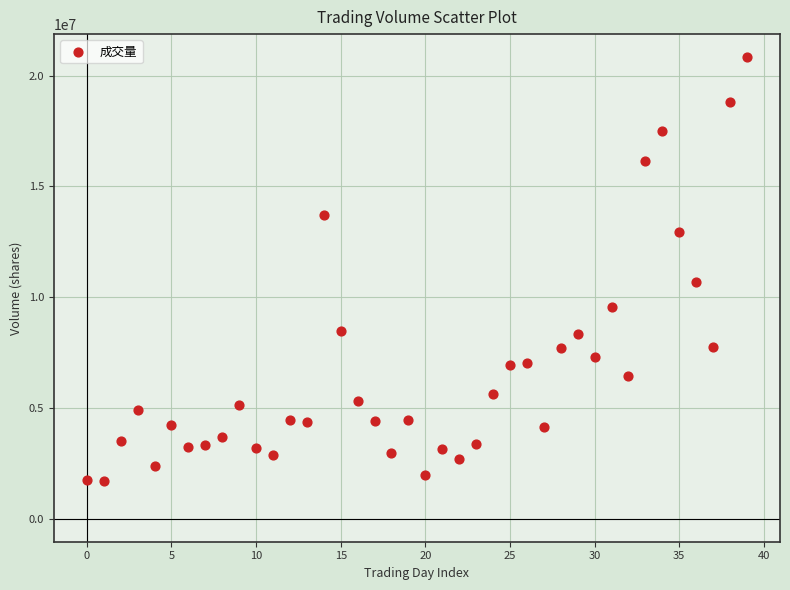

What Y value in the scatter plot is closest to 11272007?

10669586